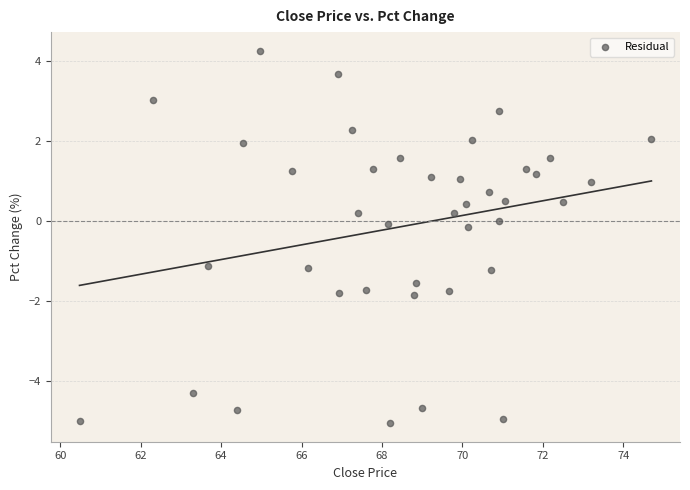

What is the range of X values (max minus min)?

14.2